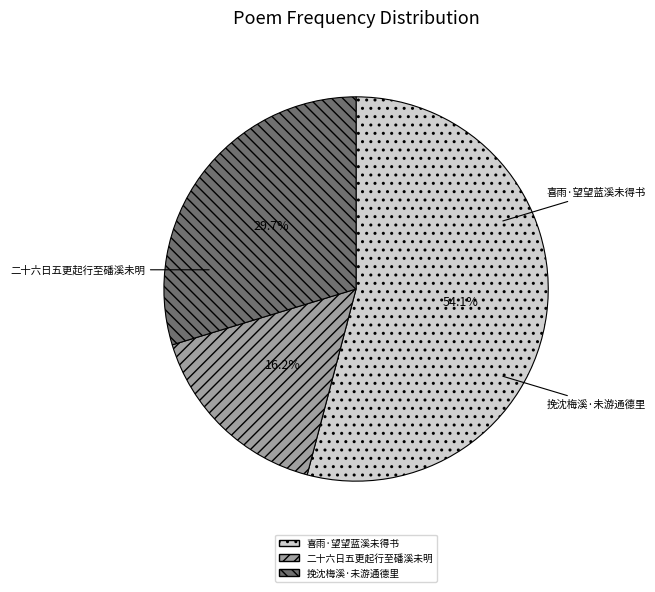

How many slices are in this pie chart?

3